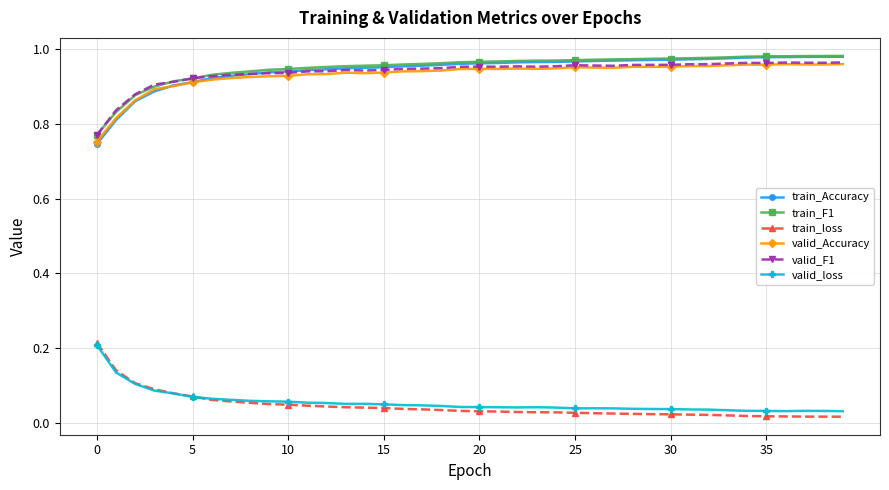

True or false: train_loss and train_Accuracy intersect in this chart.

False